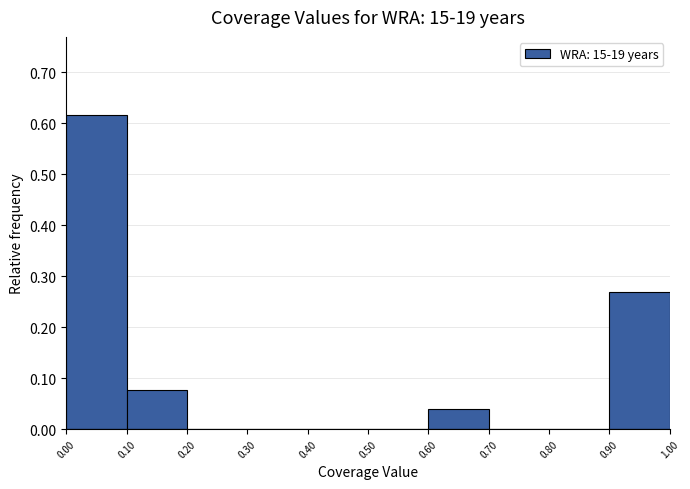

How tall is the bar that spans 0.00 to 0.10 on the x-axis? The values are not printed on the chart, so give them approximately, as read against the axis.

0.62